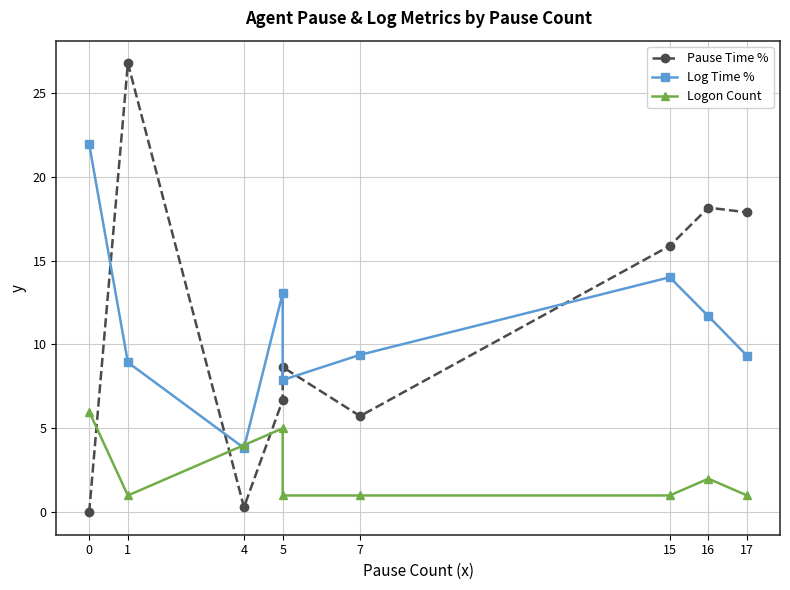

Where is the first local maximum for Pause Time %?

1